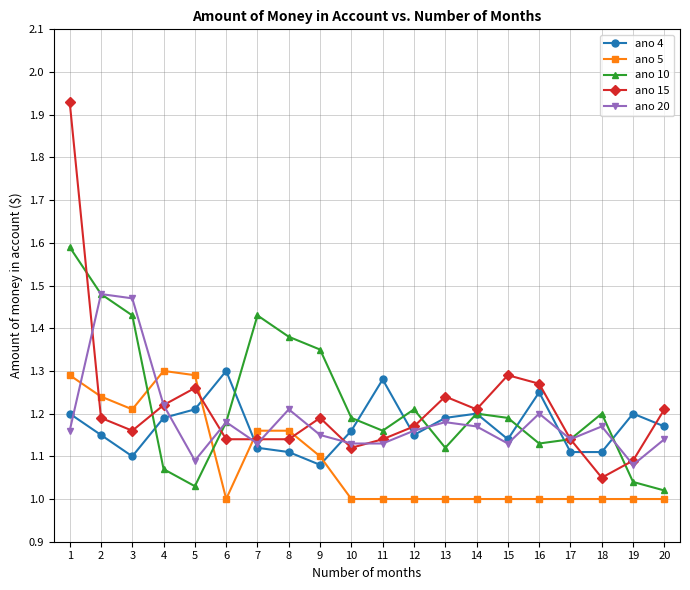

Where is the first local minimum for ano 5?

3